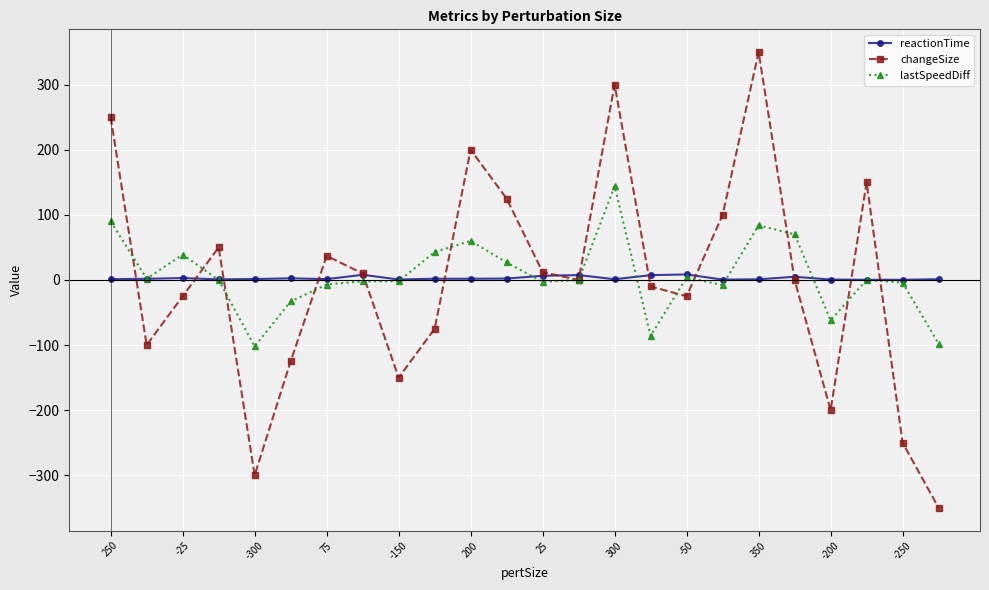

What is the value of the changeSize point at the 3rd from the left?

-25.0